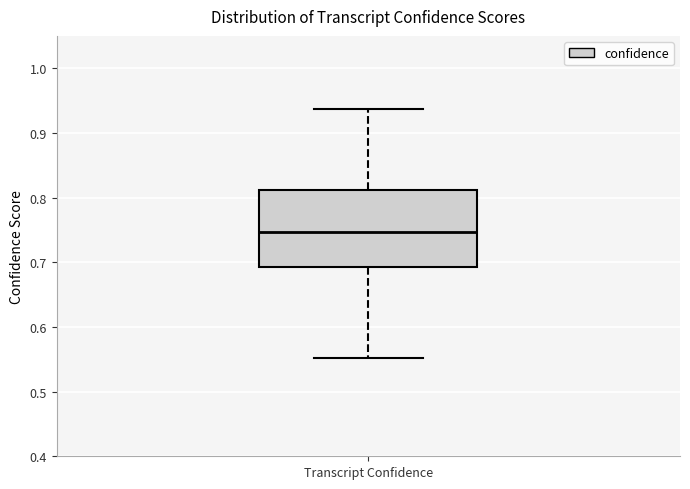

Read this box plot against the y-axis: the position of the median line, the range covered by the box, and the ends of both whiskers. The values are not printed on the chart, so give them approximately, as read against the axis.

median 0.75, box 0.69 to 0.81, whiskers 0.55 to 0.94